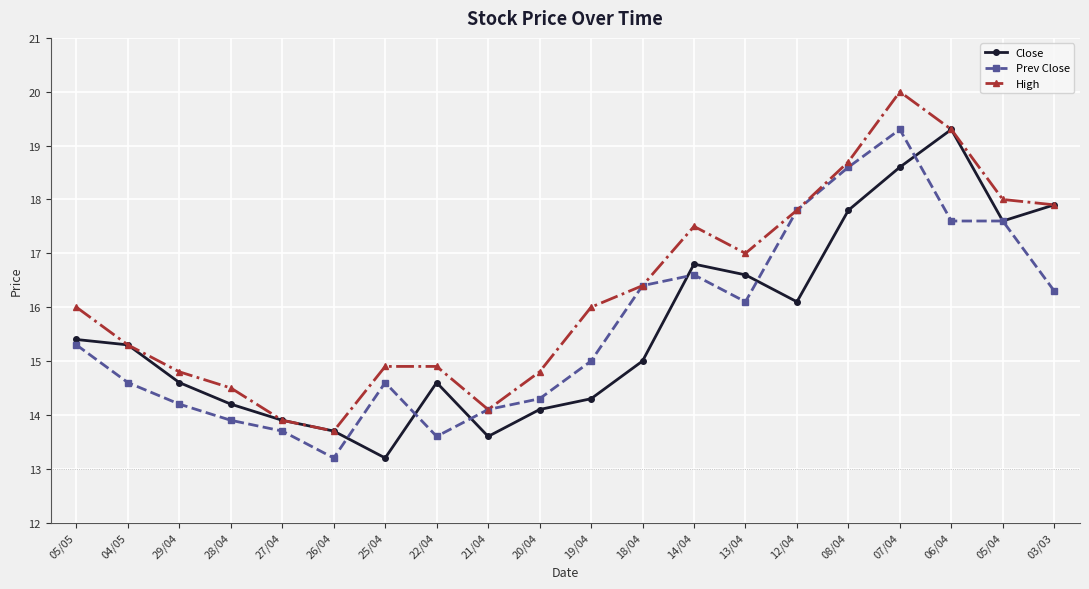

Reading right to left, extract all data points from this chart.

Close: 03/03=17.9	05/04=17.6	06/04=19.3	07/04=18.6	08/04=17.8	12/04=16.1	13/04=16.6	14/04=16.8	18/04=15.0	19/04=14.3	20/04=14.1	21/04=13.6	22/04=14.6	25/04=13.2	26/04=13.7	27/04=13.9	28/04=14.2	29/04=14.6	04/05=15.3	05/05=15.4
Prev Close: 03/03=16.3	05/04=17.6	06/04=17.6	07/04=19.3	08/04=18.6	12/04=17.8	13/04=16.1	14/04=16.6	18/04=16.4	19/04=15.0	20/04=14.3	21/04=14.1	22/04=13.6	25/04=14.6	26/04=13.2	27/04=13.7	28/04=13.9	29/04=14.2	04/05=14.6	05/05=15.3
High: 03/03=17.9	05/04=18.0	06/04=19.3	07/04=20.0	08/04=18.7	12/04=17.8	13/04=17.0	14/04=17.5	18/04=16.4	19/04=16.0	20/04=14.8	21/04=14.1	22/04=14.9	25/04=14.9	26/04=13.7	27/04=13.9	28/04=14.5	29/04=14.8	04/05=15.3	05/05=16.0